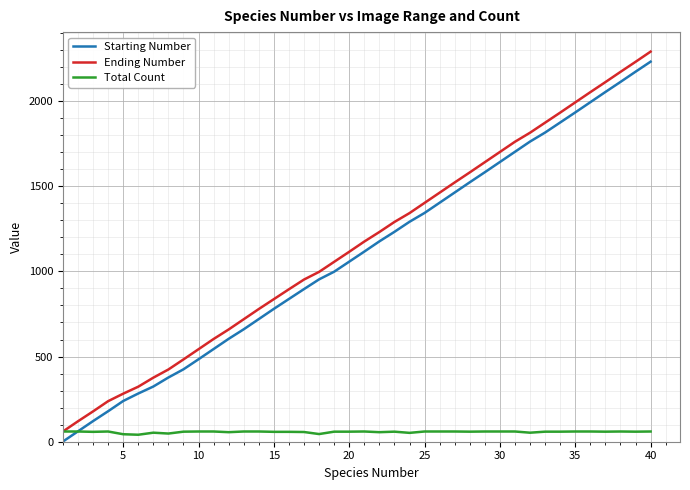

What is the highest value of the Starting Number series?

2231